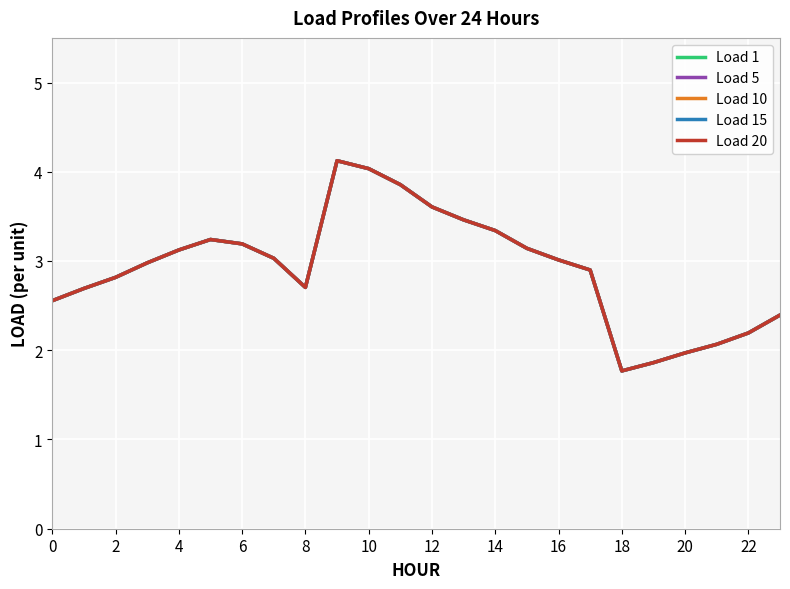

Which series has the widest spread of values?

Load 1